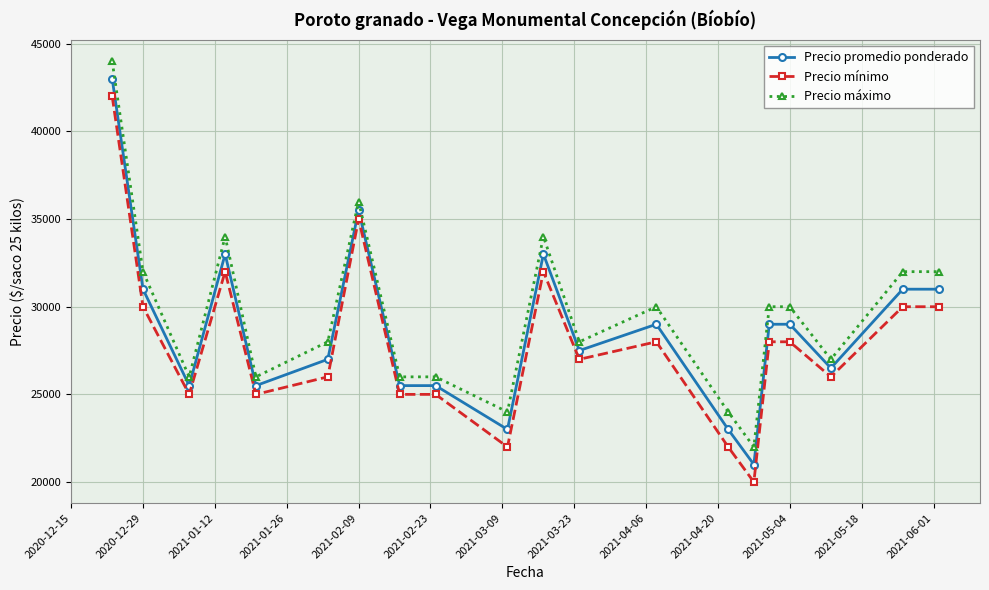

What is the value of the Precio máximo point at the 14th from the left?

24000